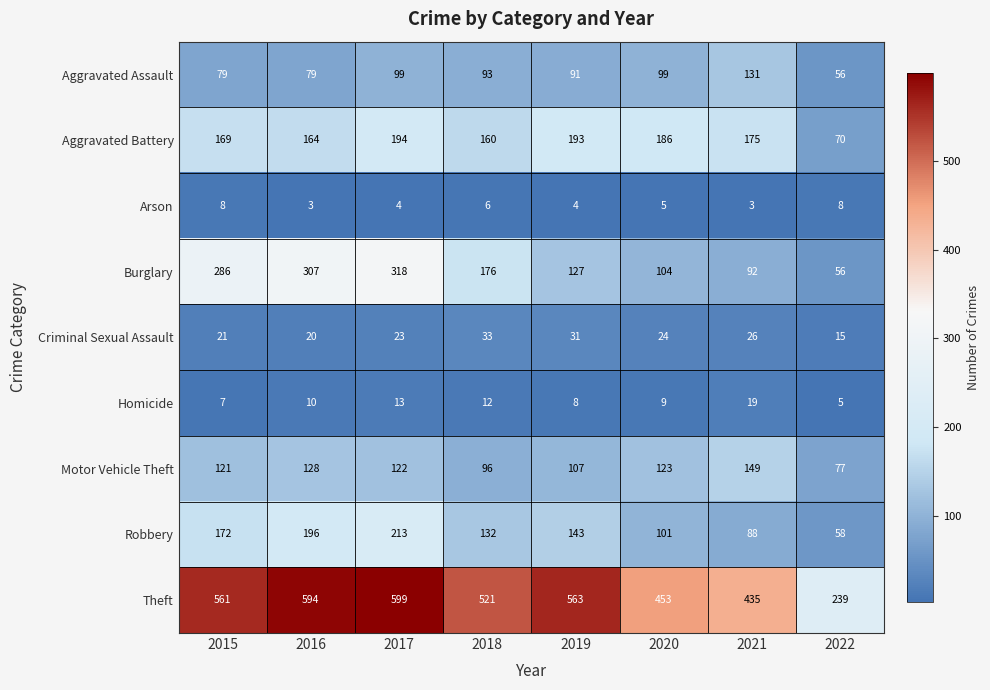

The value of Criminal Sexual Assault at 2016 is 36. True or false?

False